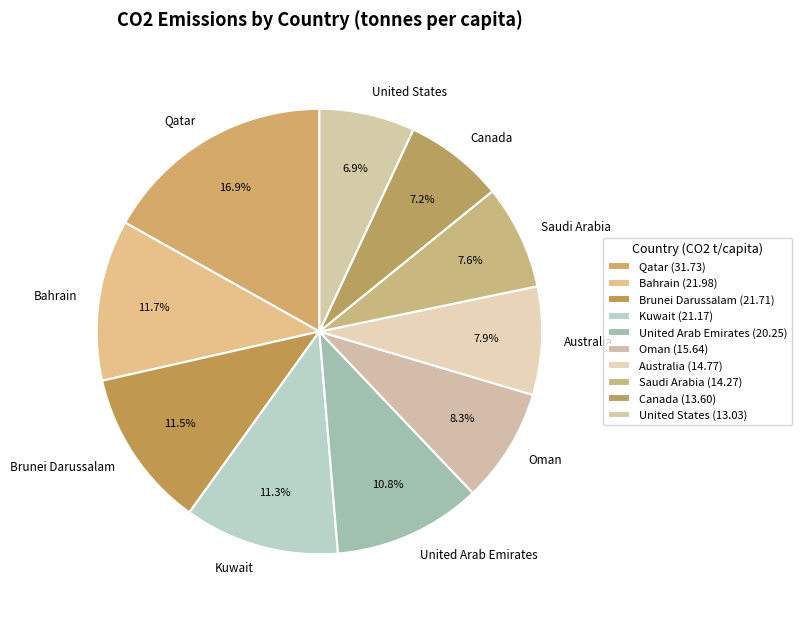

Is United Arab Emirates the majority of the pie?

No